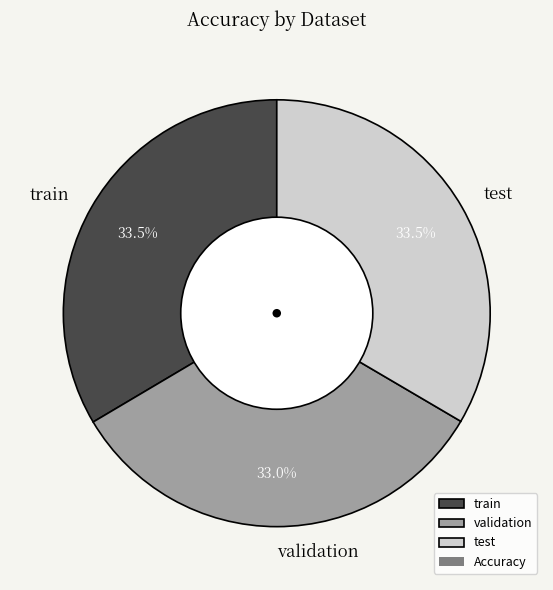

Do validation and train together represent more than half of the pie?

Yes